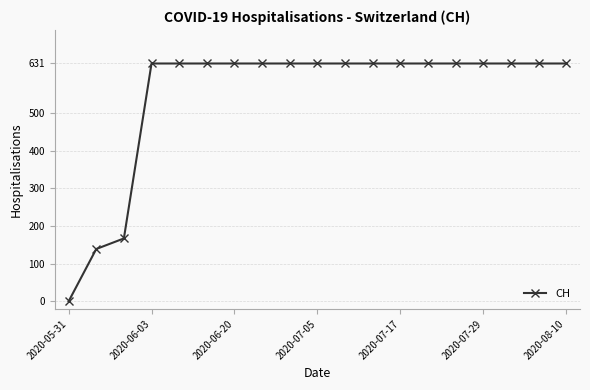

Reading right to left, transcribe all the data shown in this chart.

631	631	631	631	631	631	631	631	631	631	631	631	631	631	631	631	167	139	0